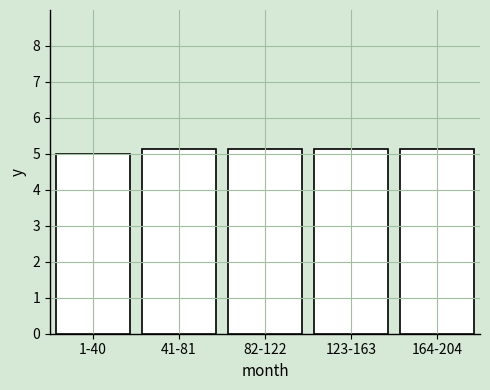

Reading right to left, extract all data points from this chart.

5.1	5.1	5.1	5.1	5.0